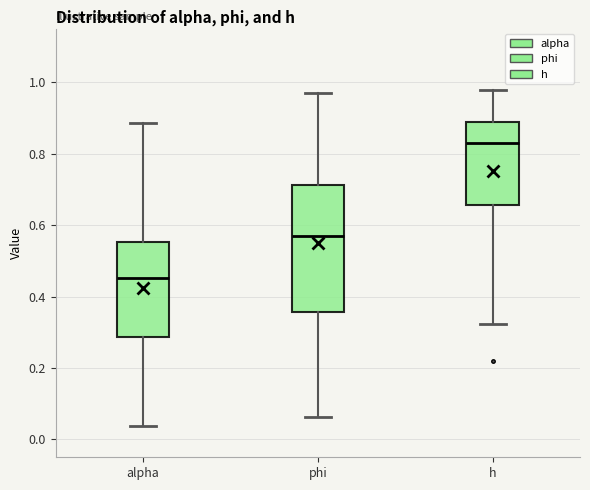

Reading left to right, read every box against the y-axis: the position of its median line, the range the box covers, and the ends of its whiskers. The values are not printed on the chart, so give them approximately, as read against the axis.

alpha: median 0.46, box 0.28 to 0.56, whiskers 0.04 to 0.88
phi: median 0.56, box 0.36 to 0.72, whiskers 0.06 to 0.98
h: median 0.82, box 0.66 to 0.88, whiskers 0.32 to 0.98